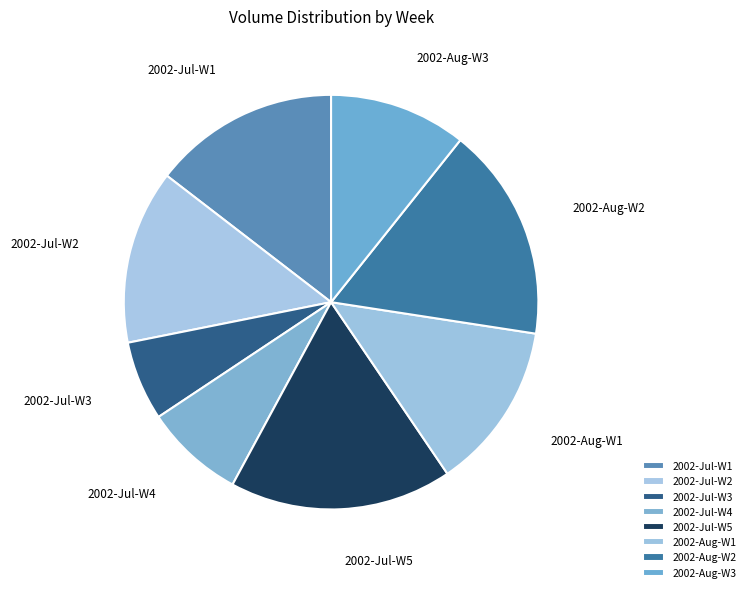

What is the ratio of the value at 2002-Jul-W4 to the value at 2002-Aug-W1?

0.6